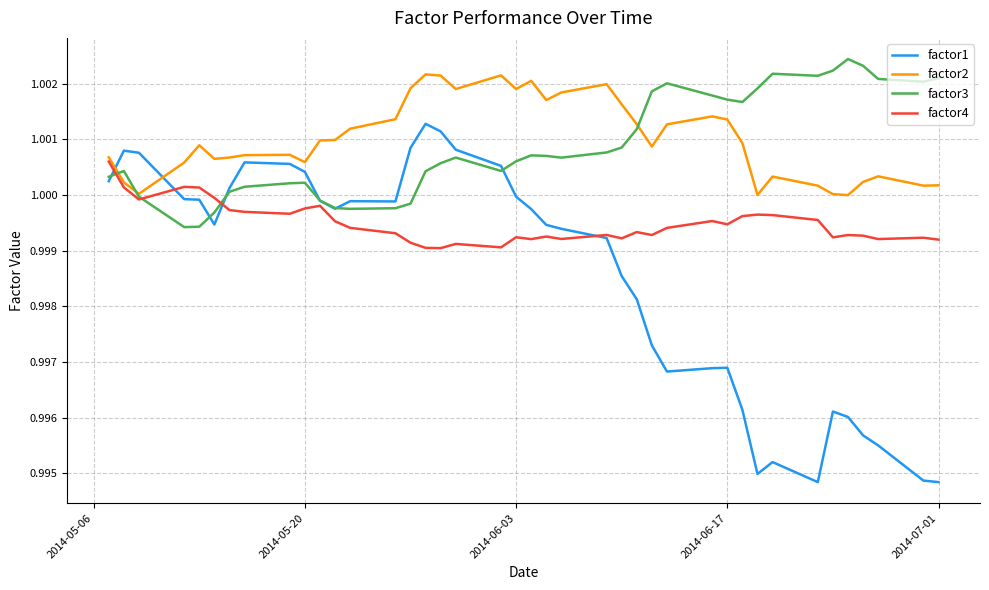

Rank the series by their maximum value, from lowest to highest.

factor4, factor1, factor2, factor3